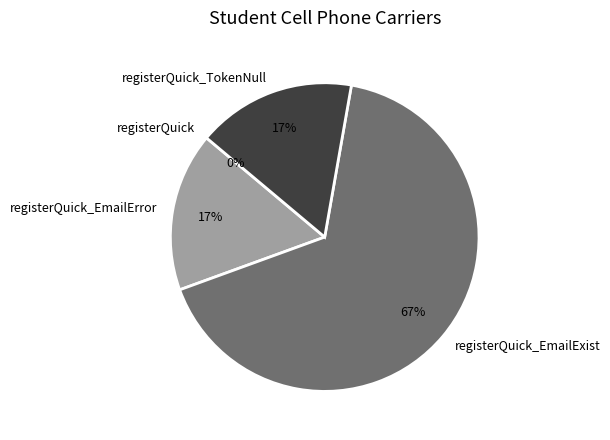

To the nearest percent, what is the average slice percentage?

25%